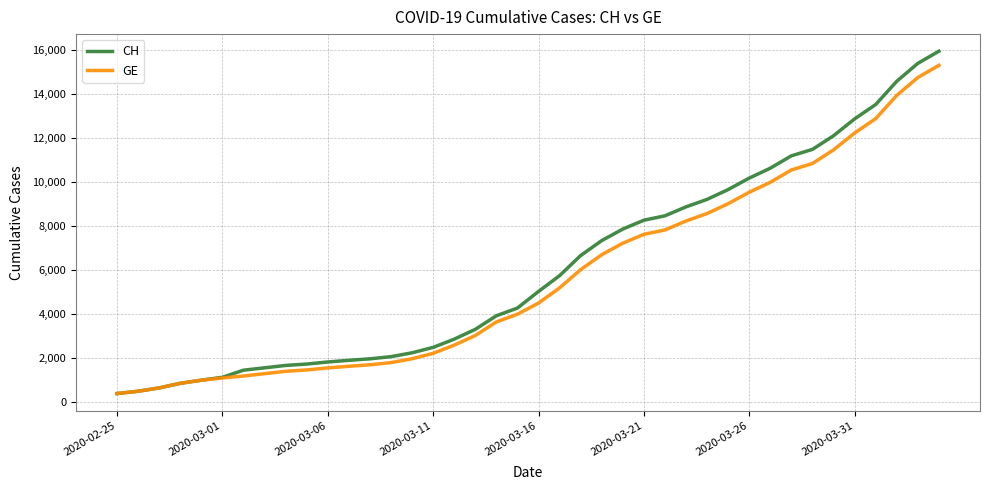

List the series in order of their overall mean, highest first.

CH, GE